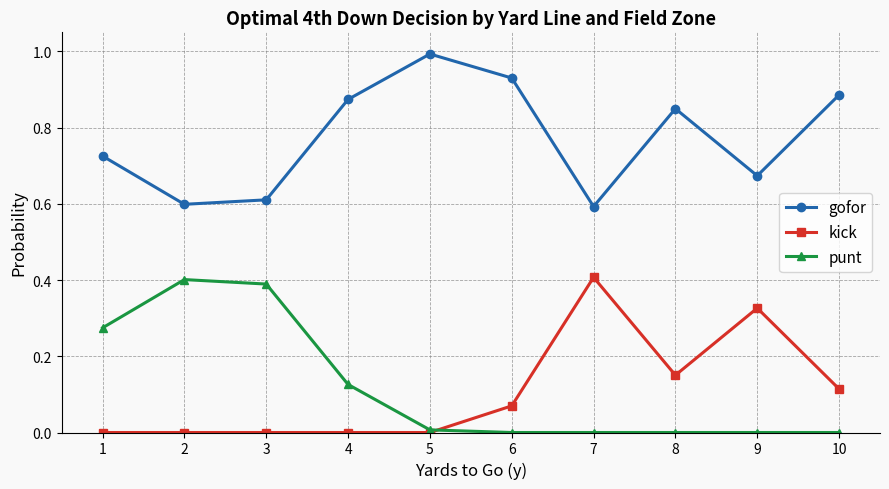

The value of gofor at 6 is 1.5. True or false?

False